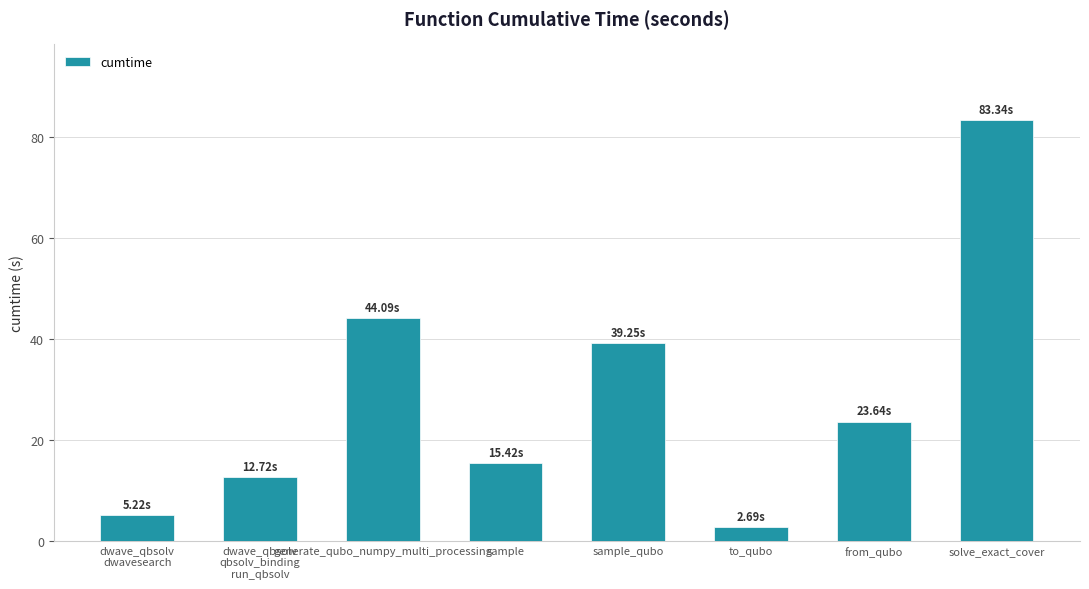

Reading right to left, what are all the values shown in this chart?

83.3	23.6	2.7	39.2	15.4	44.1	12.7	5.2